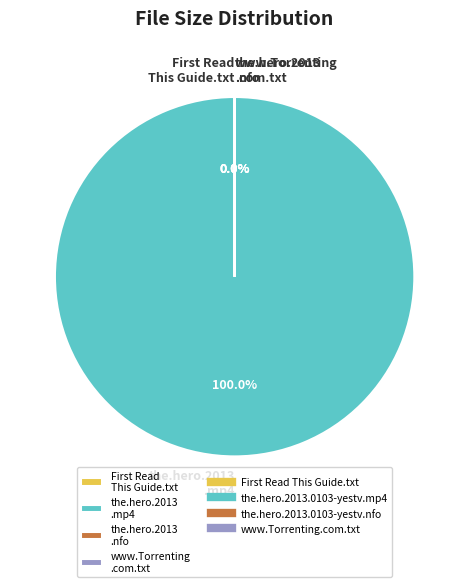

How many segments does this pie chart have?

4